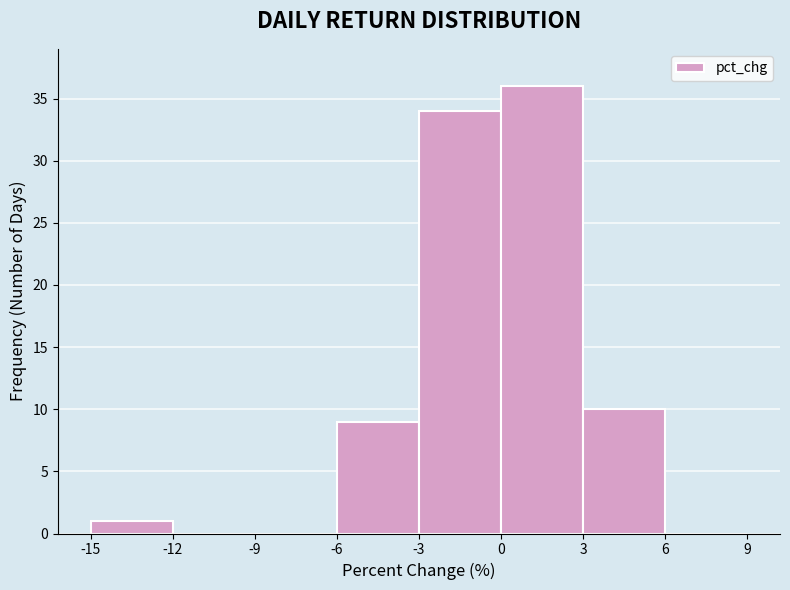

Reading left to right, list every bar in this chart as the range it spans on the x-axis followed by its height. The values are not printed on the chart, so give them approximately, as read against the axis.

-15 to -12: 1
-12 to -9: 0
-9 to -6: 0
-6 to -3: 9
-3 to 0: 34
0 to 3: 36
3 to 6: 10
6 to 9: 0